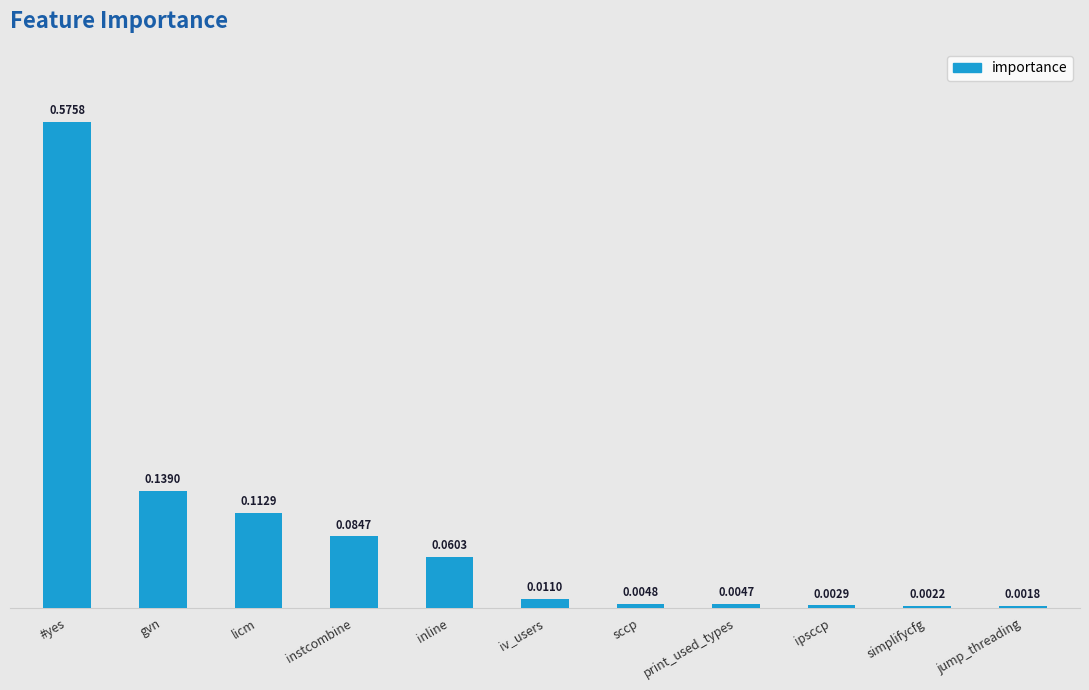

Which label corresponds to the largest value in the chart?

#yes